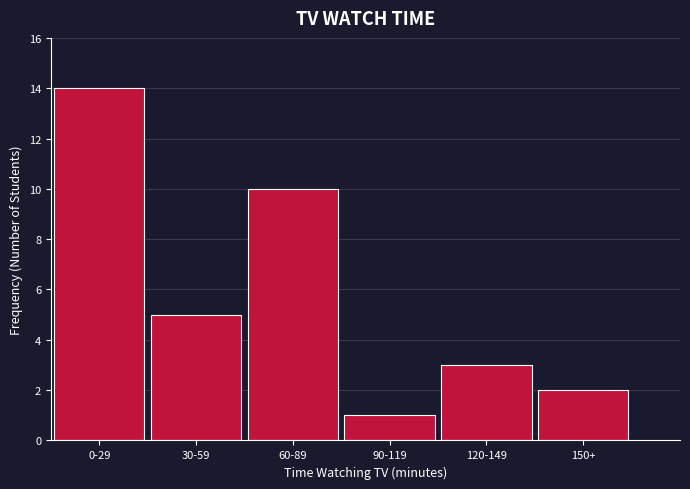

Reading left to right, list all the values displayed in this chart.

14	5	10	1	3	2